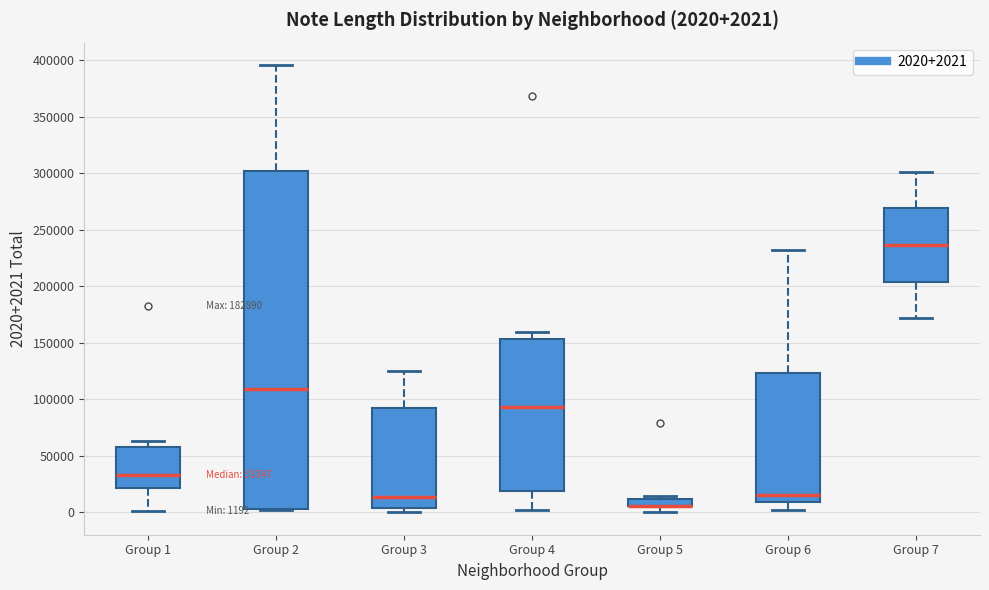

Which box is the tallest, from its lower edge to its upper edge?

Group 2